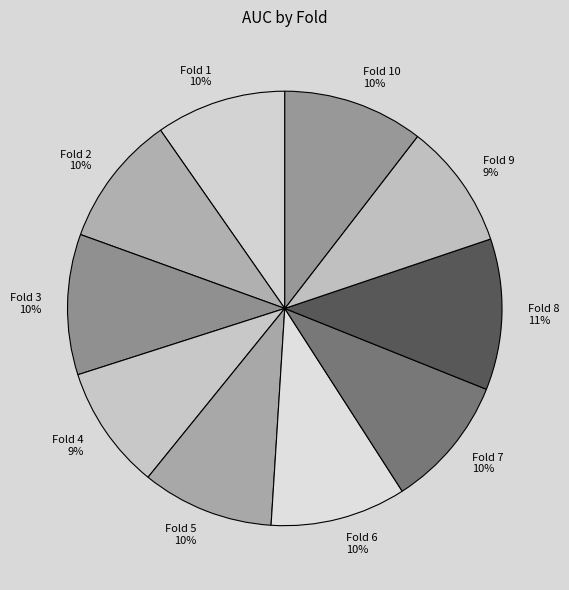

How many segments does this pie chart have?

10